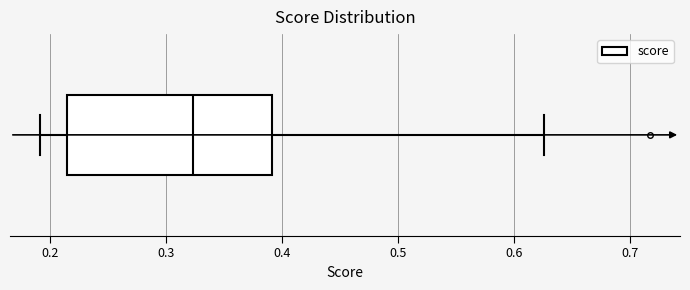

Where does the right whisker of the box end on the x-axis? The values are not printed on the chart, so give them approximately, as read against the axis.

0.63